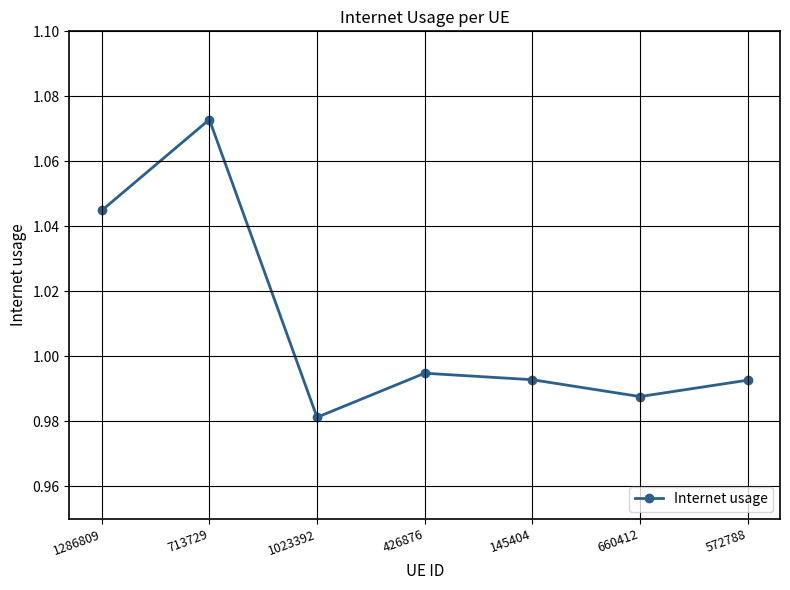

Count the number of data series in this chart.

1